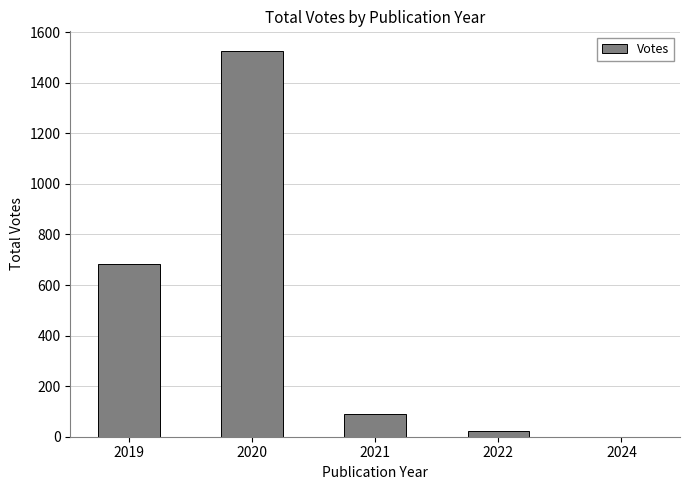

What is the sum of all values?

2321